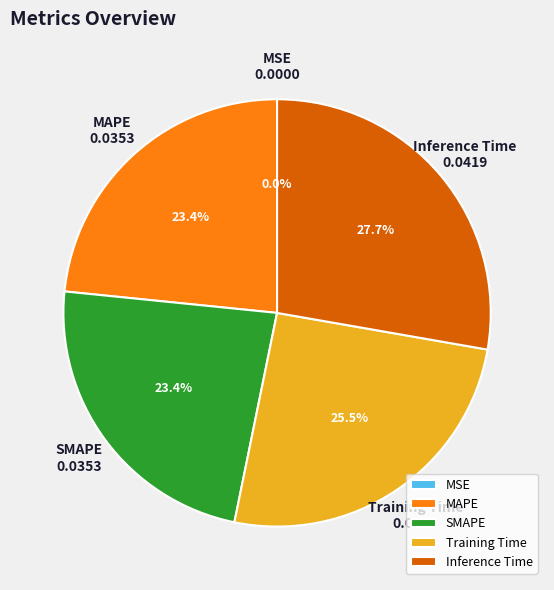

Which slice is the largest?

Inference Time